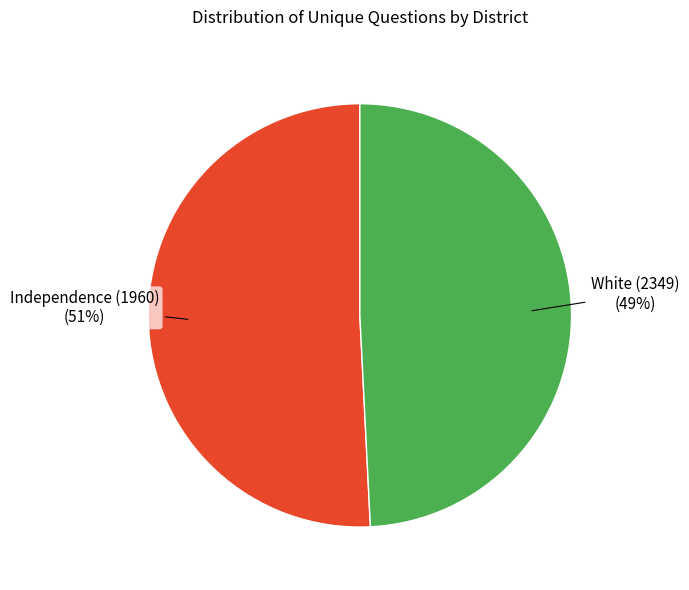

Which slice represents more than half of the pie?

Independence (1960)